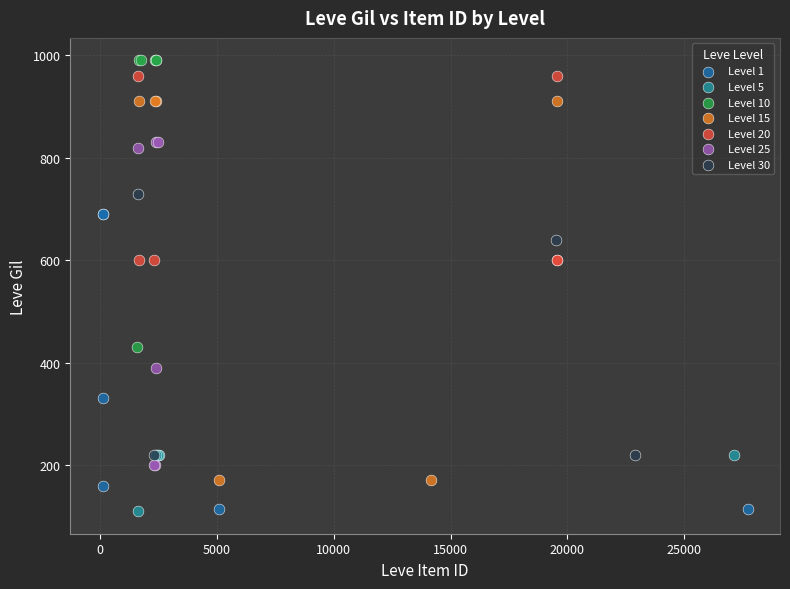

Which series has the largest Y range (max minus min)?

Level 15